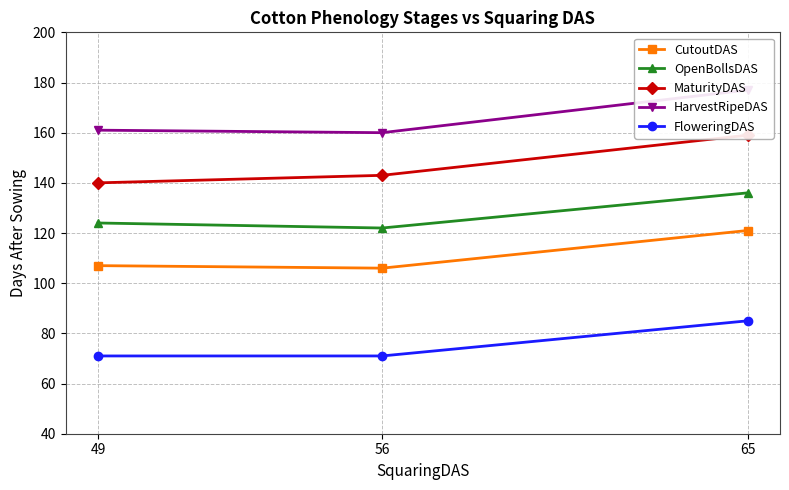

What is the spread (max minus min) of values at 56?

89